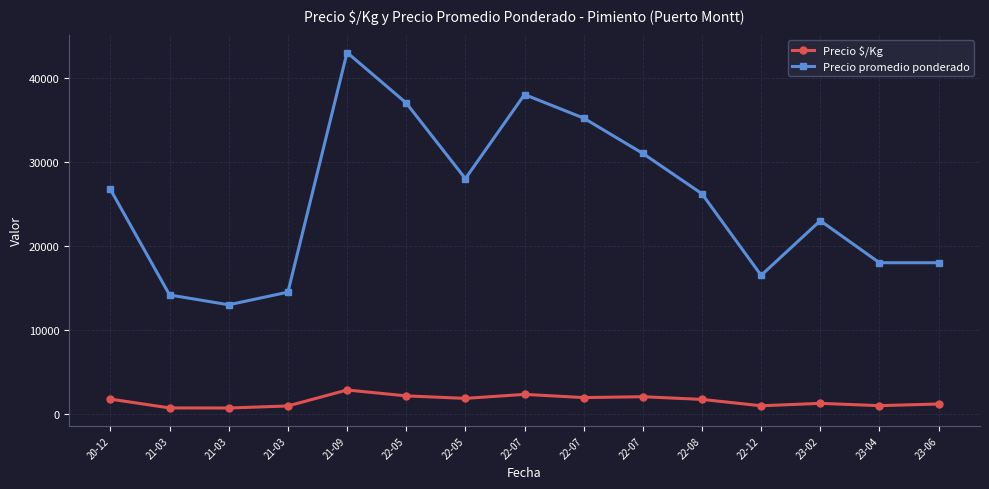

What is the label of the 4th point from the left?

21-03